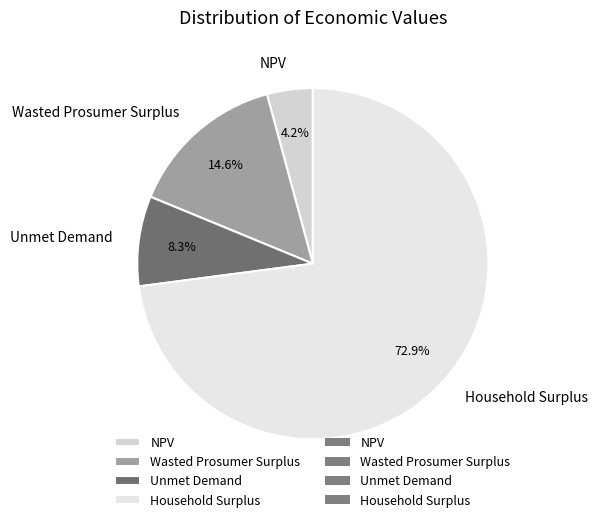

Does Unmet Demand account for over 50% of the chart?

No